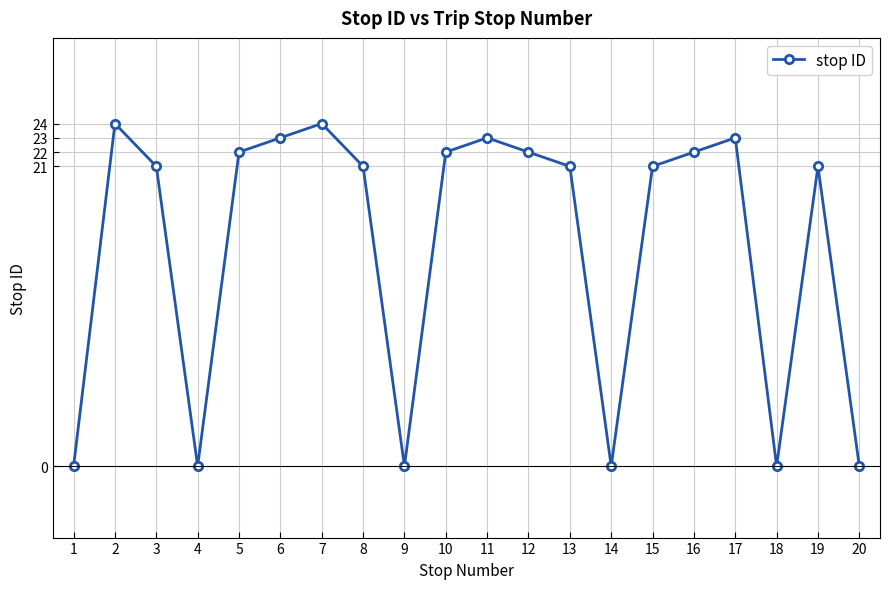

What is the change in value from 12 to 17?

+1